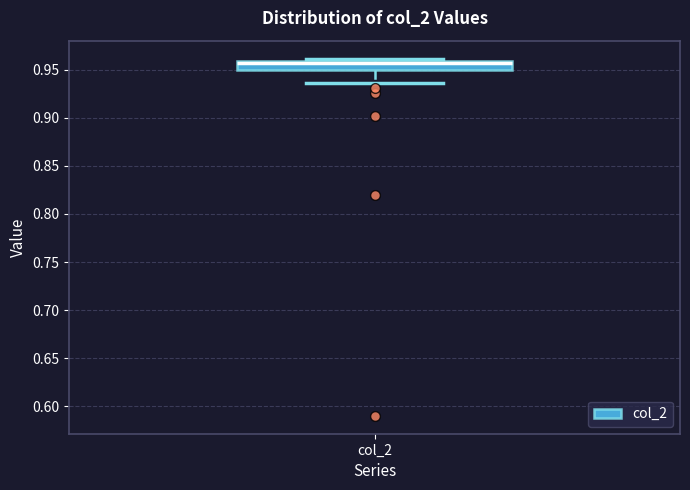

Transcribe this box plot: give where the median line is, the range the box spans, and where the two whiskers end, as read against the y-axis. The values are not printed on the chart, so give them approximately, as read against the axis.

median 0.955, box 0.950 to 0.960, whiskers 0.935 to 0.960 (just above the box's upper edge)